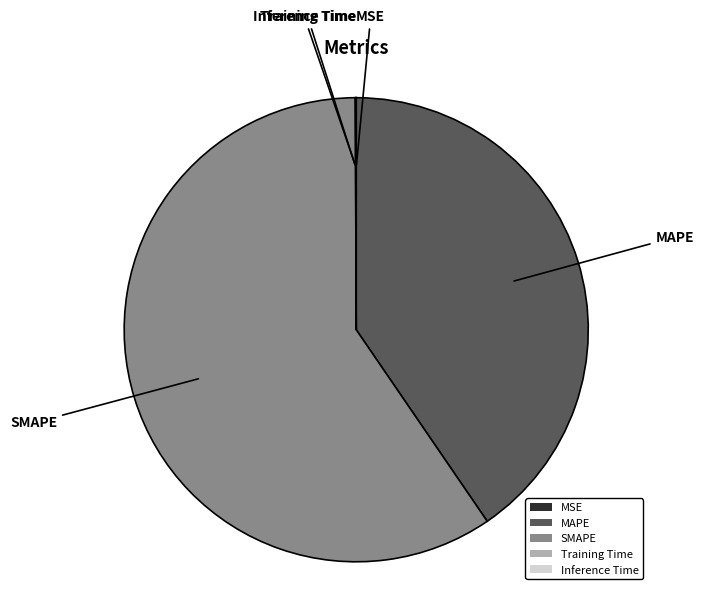

Does SMAPE account for over 50% of the chart?

Yes